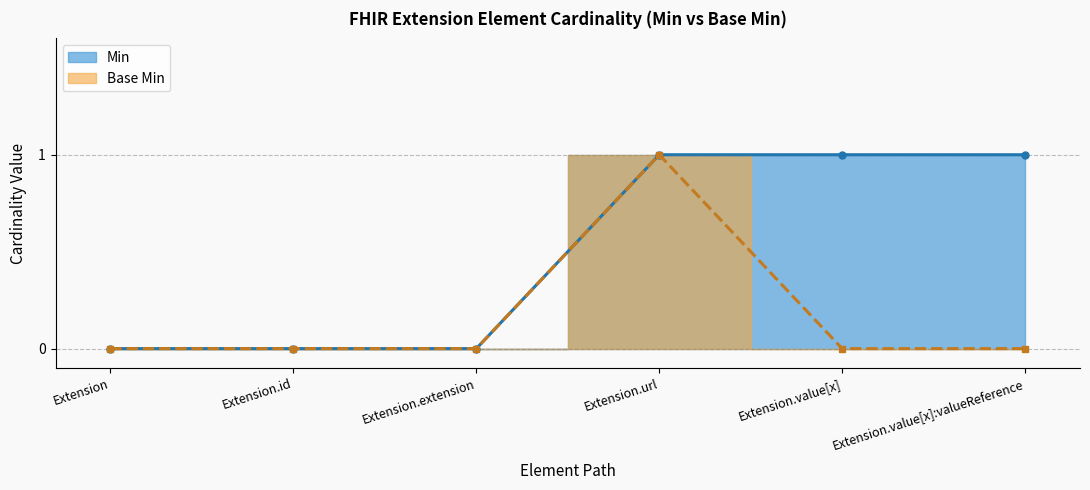

Does the chart have visible grid lines?

Yes